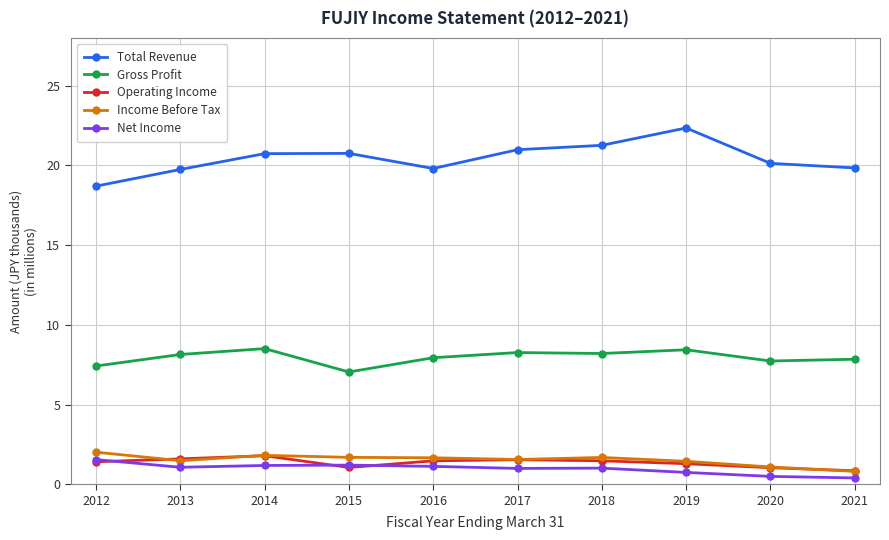

True or false: Gross Profit and Operating Income cross at least once.

False